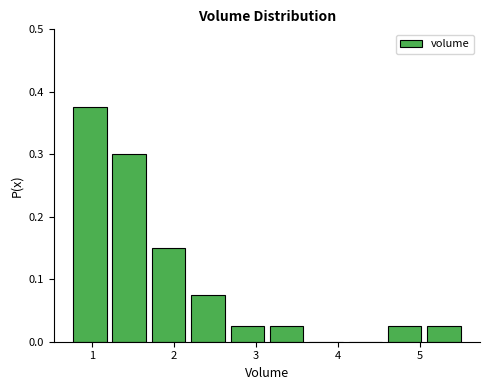

How tall is the bar that spans 4.6 to 5.1 on the x-axis? Neither the bar edges nor the heights are printed on the chart, so give them approximately, as read against the axes.

0.03